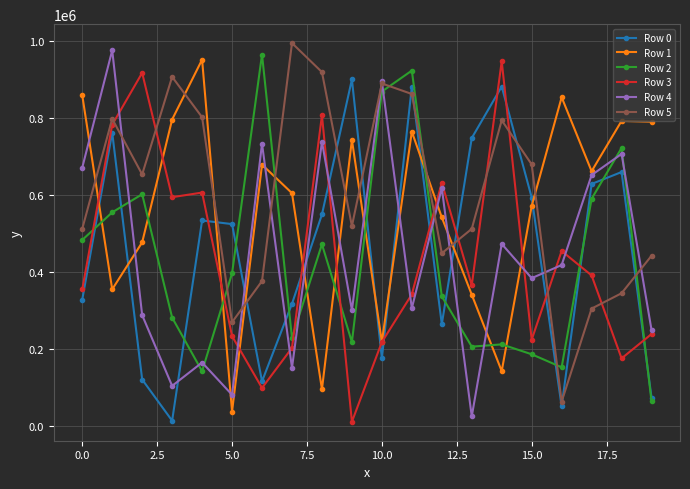

What is the maximum value for Row 0?

899667